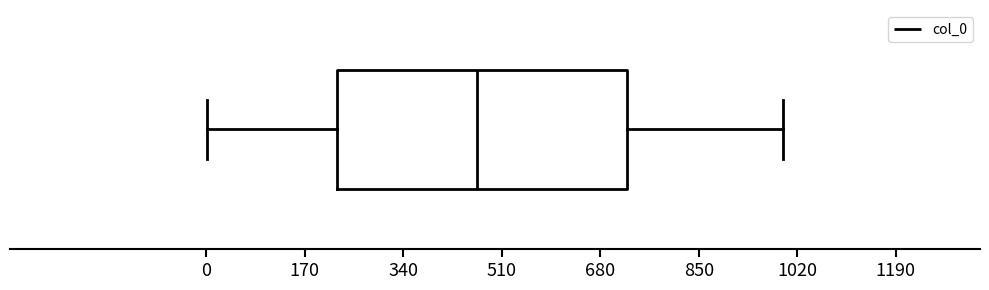

Read this box plot against the x-axis: the position of the median line, the range covered by the box, and the ends of both whiskers. The values are not printed on the chart, so give them approximately, as read against the axis.

median 460, box 220 to 720, whiskers 0 to 1000